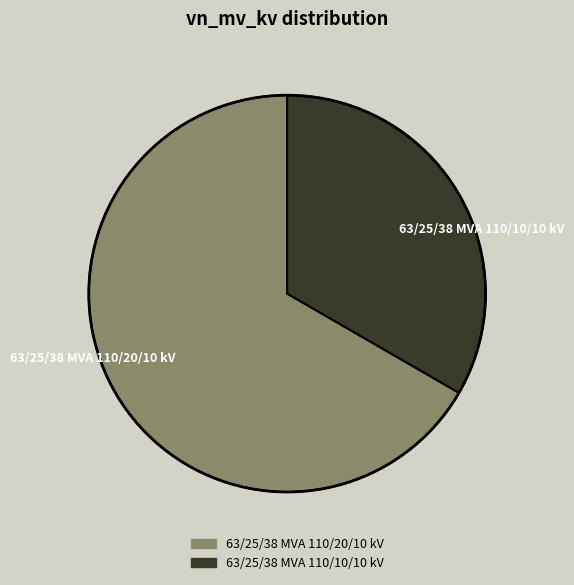

Approximately how many times larger is the value at 63/25/38 MVA 110/10/10 kV compared to 63/25/38 MVA 110/20/10 kV?

0.5